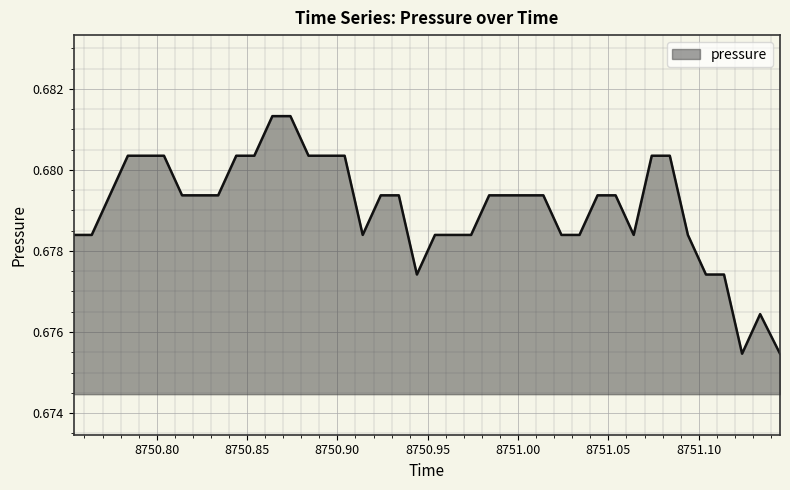

What is the smallest value displayed?

0.7